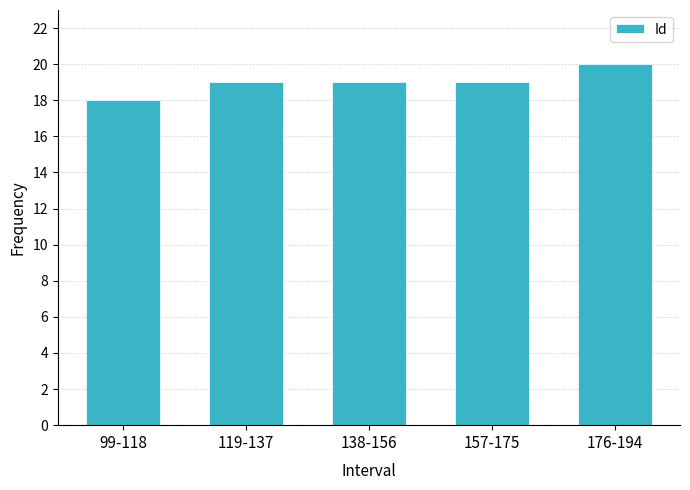

Reading left to right, what are all the values shown in this chart?

18	19	19	19	20